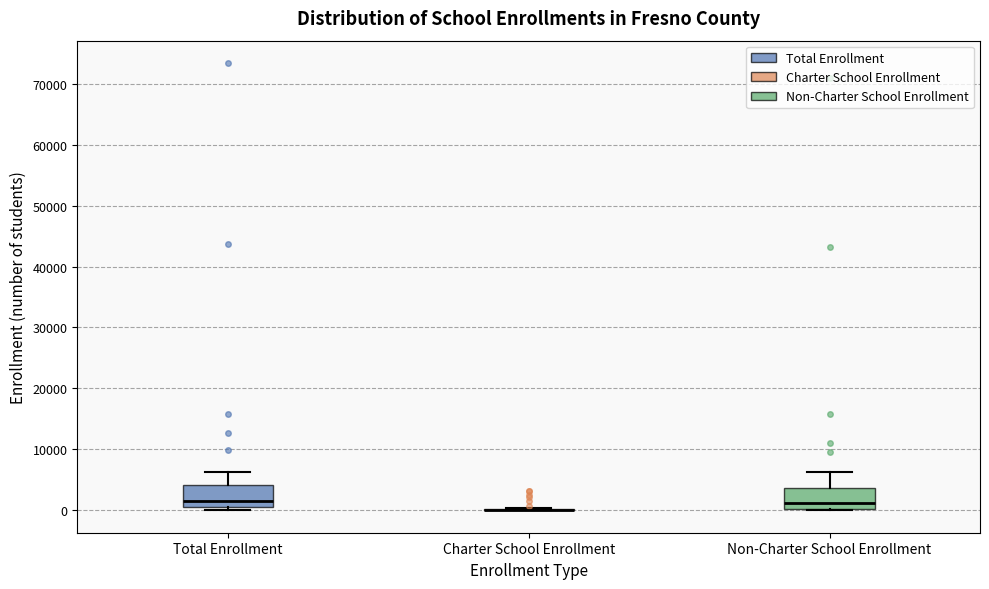

Reading left to right, read every box against the y-axis: the position of its median line, the range the box covers, and the ends of its whiskers. The values are not printed on the chart, so give them approximately, as read against the axis.

Total Enrollment: median 2000, box 1000 to 4000, whiskers 0 to 6000
Charter School Enrollment: box collapsed to a line at 0, whiskers 0 to 0
Non-Charter School Enrollment: median 1000, box 0 to 4000, whiskers 0 to 6000